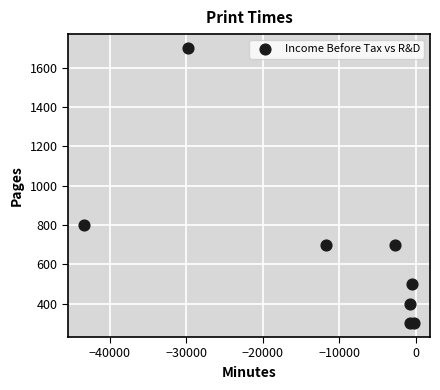

What Y value in the scatter plot is closest to 1000?

800